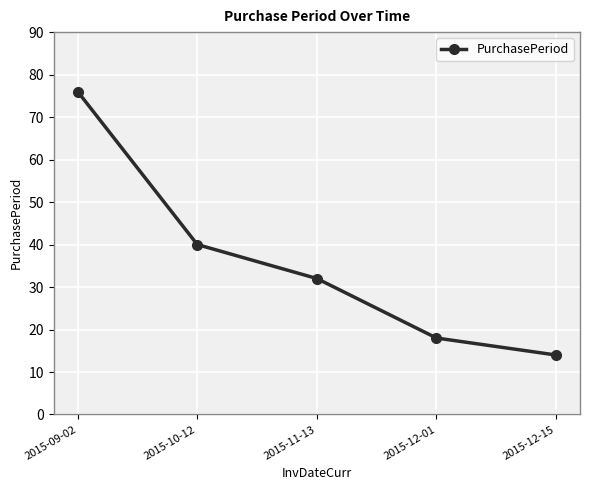

How many series are shown in this chart?

1